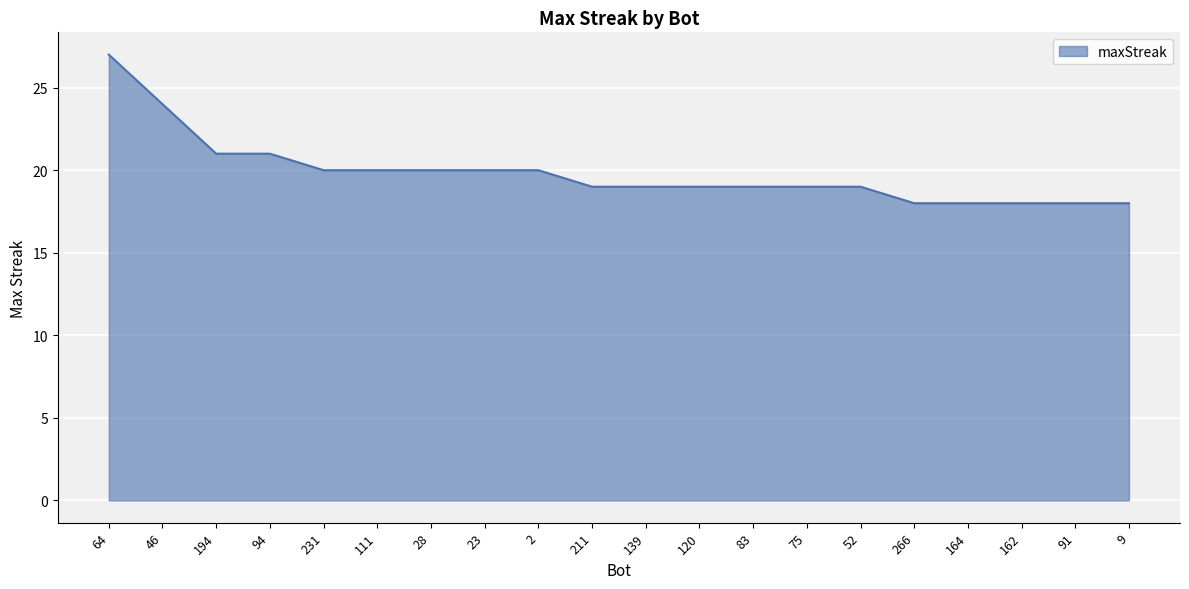

The value at 120 is 31. True or false?

False